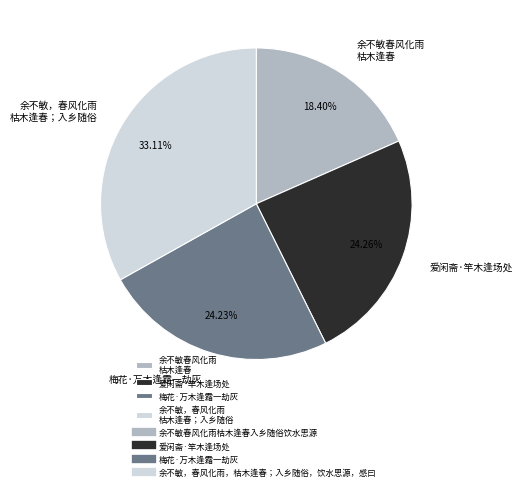

What percentage is the 梅花·万木逢霜一劫灰 slice, to the nearest percent?

24%